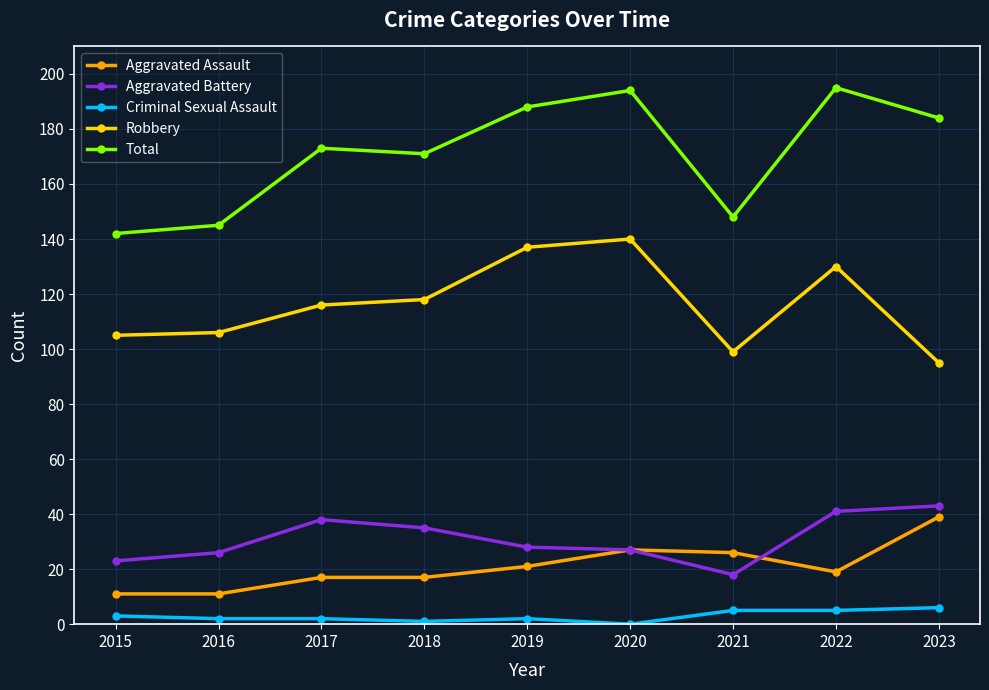

Rank the series at 2019 from lowest to highest value.

Criminal Sexual Assault, Aggravated Assault, Aggravated Battery, Robbery, Total